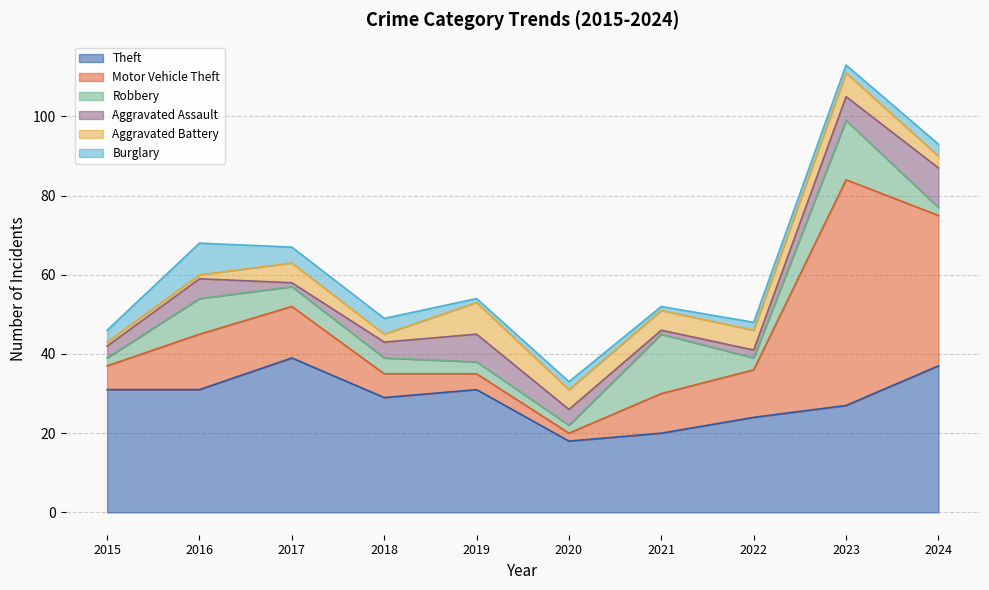

How many values in the Aggravated Assault series are below 4?

4